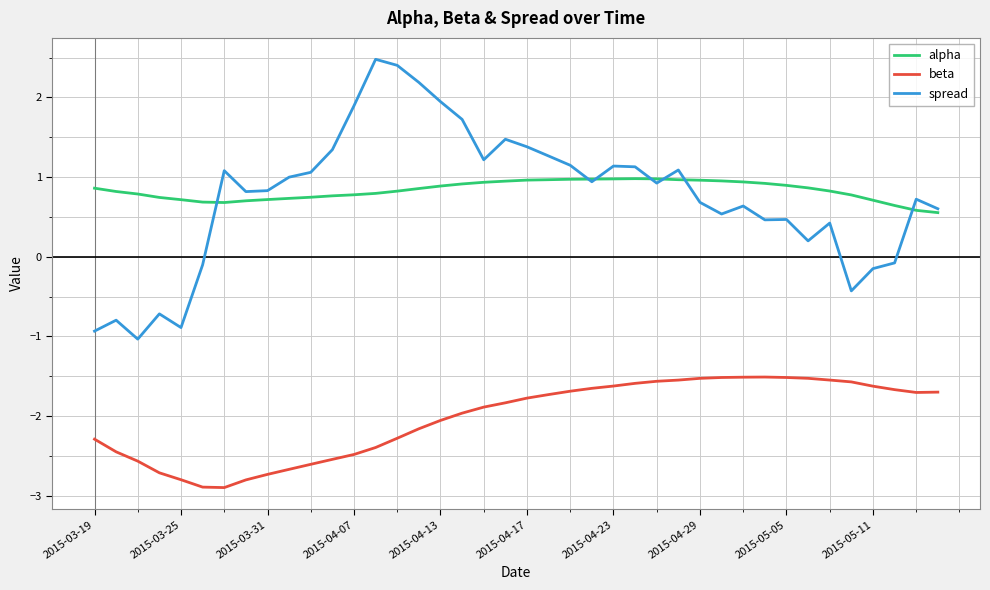

True or false: alpha and beta intersect in this chart.

False